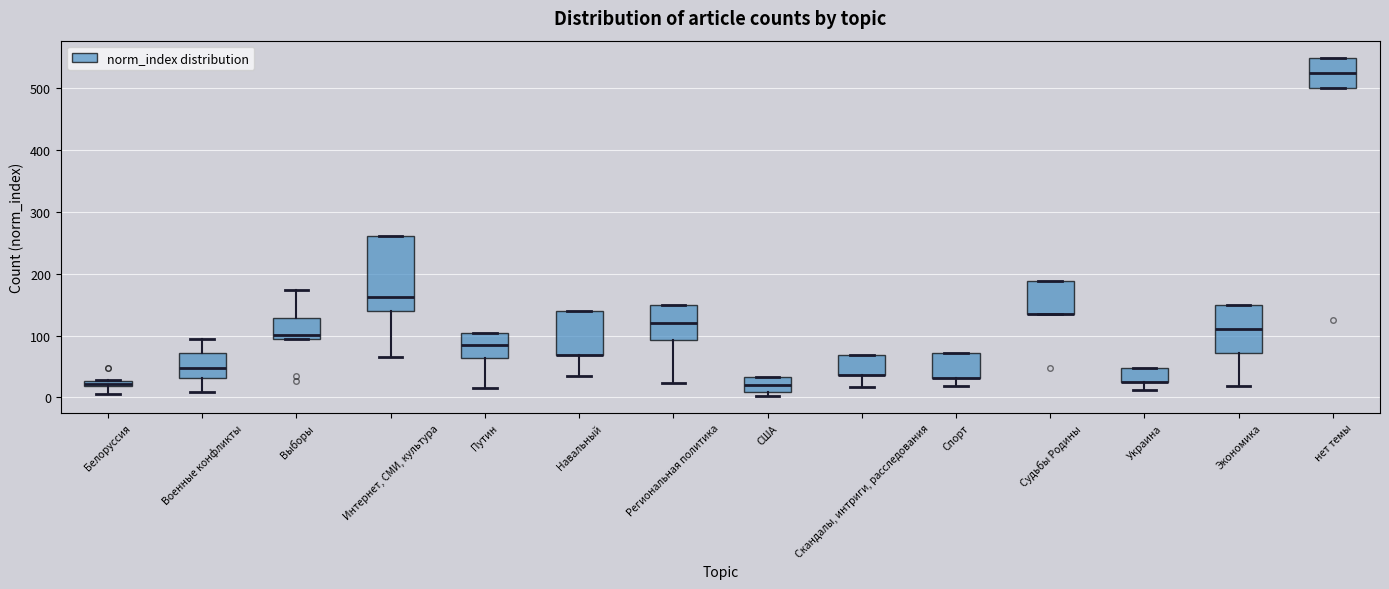

Which box is the tallest, from its lower edge to its upper edge?

Интернет, СМИ, культура